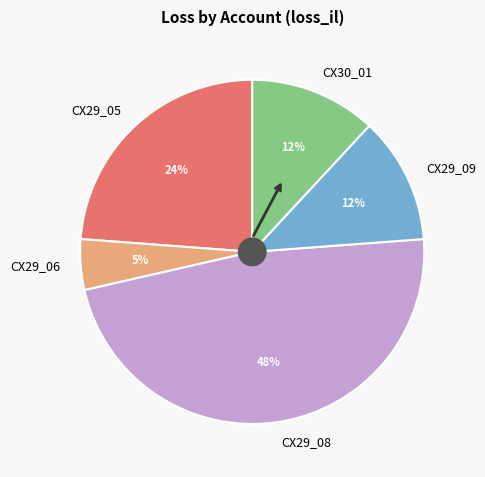

Count the number of slices in the pie.

5